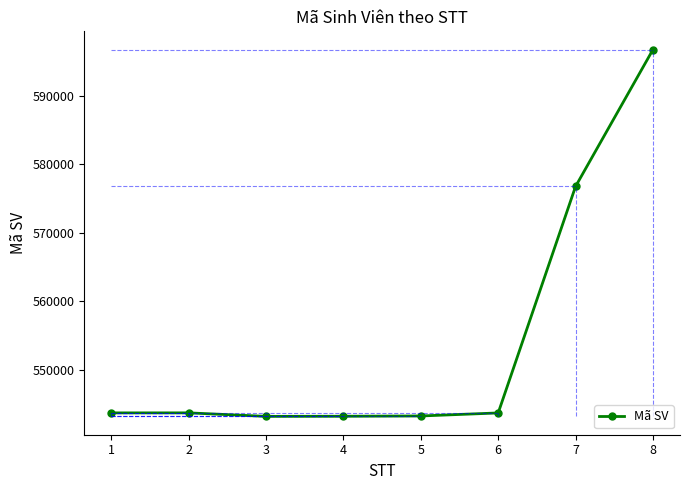

Approximately how many times larger is the value at 6 compared to 8?

0.9